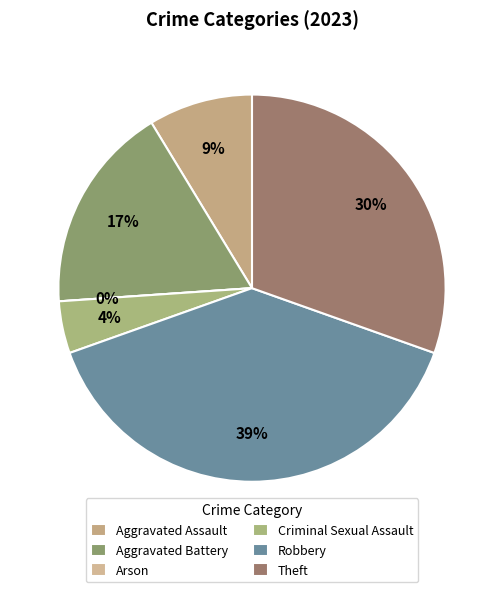

Is Arson the majority of the pie?

No